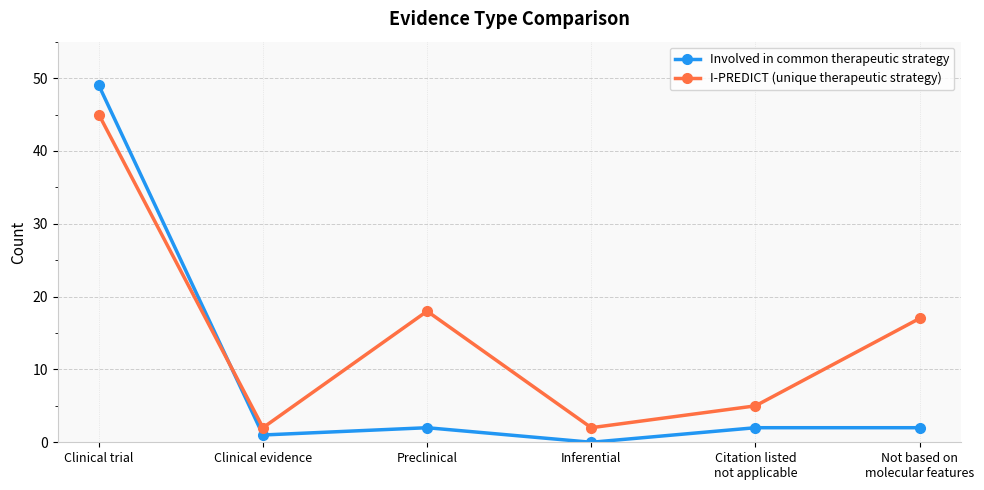

What value does the I-PREDICT (unique therapeutic strategy) series have at Not based on
molecular features?

17